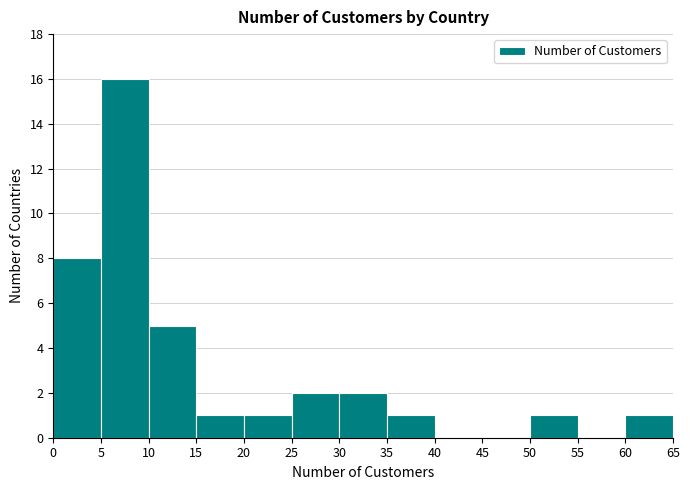

How tall is the bar that spans 30 to 35 on the x-axis? The values are not printed on the chart, so give them approximately, as read against the axis.

2